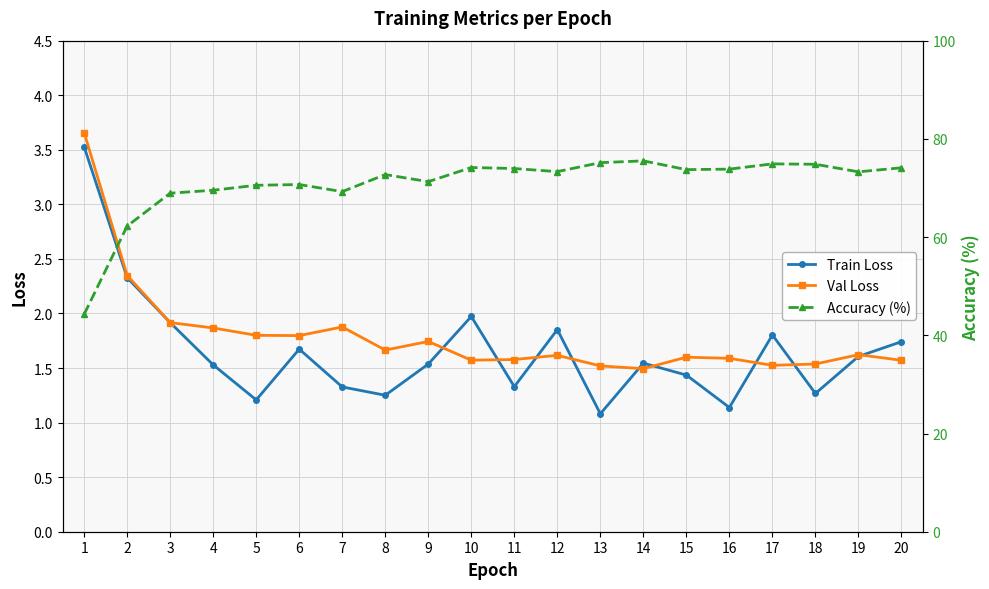

At which label is Train Loss closest to 2?

10